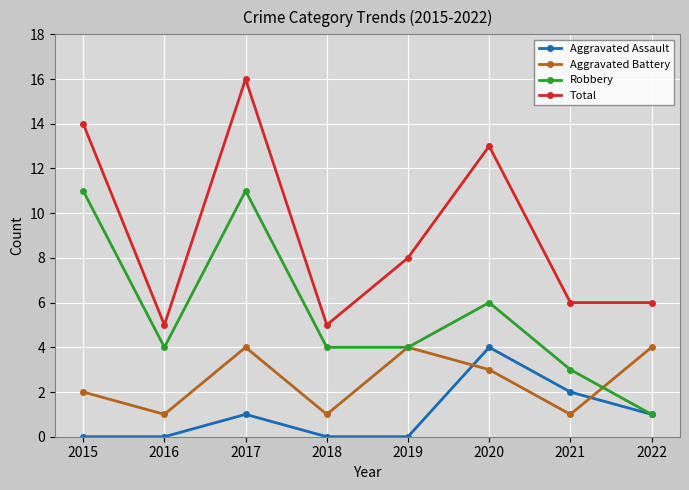

How many data points in Total are less than 8?

4